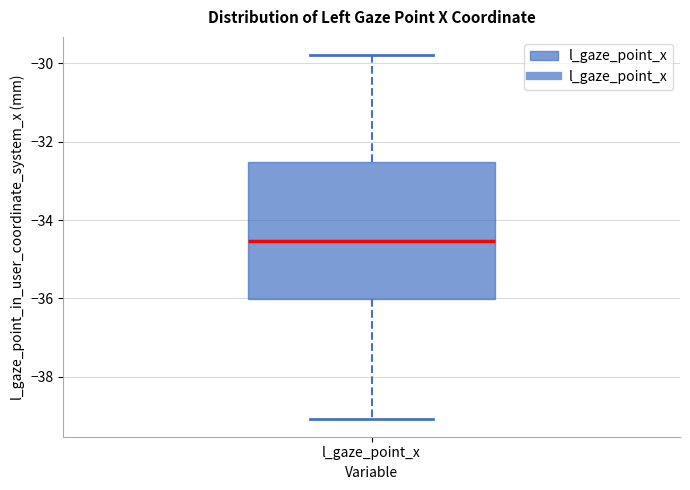

Transcribe this box plot: give where the median line is, the range the box spans, and where the two whiskers end, as read against the y-axis. The values are not printed on the chart, so give them approximately, as read against the axis.

median -34.6, box -36.0 to -32.6, whiskers -39.0 to -29.8